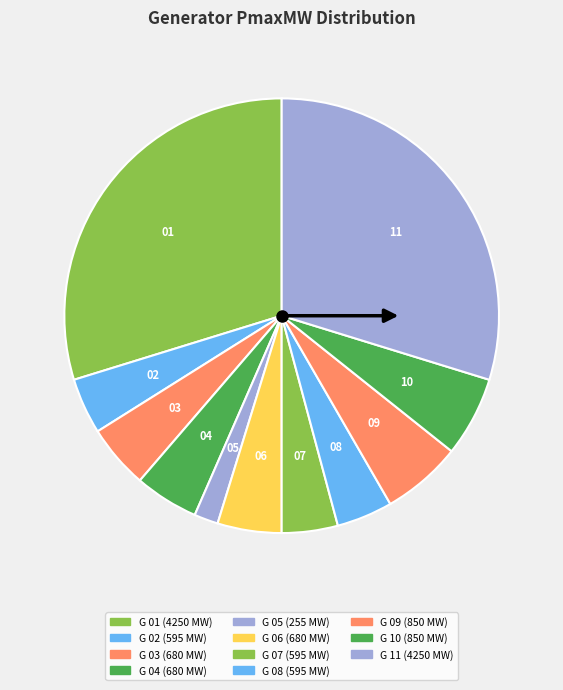

What percentage is the G 05 slice, to the nearest percent?

2%